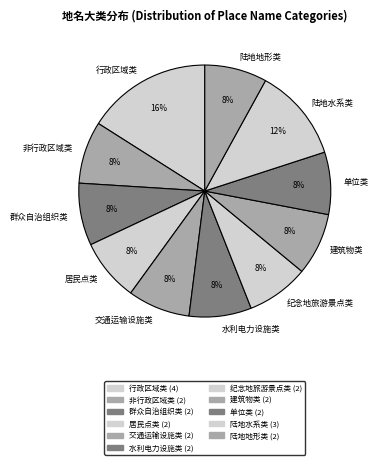

To the nearest percent, what percentage of the pie is 陆地地形类?

8%